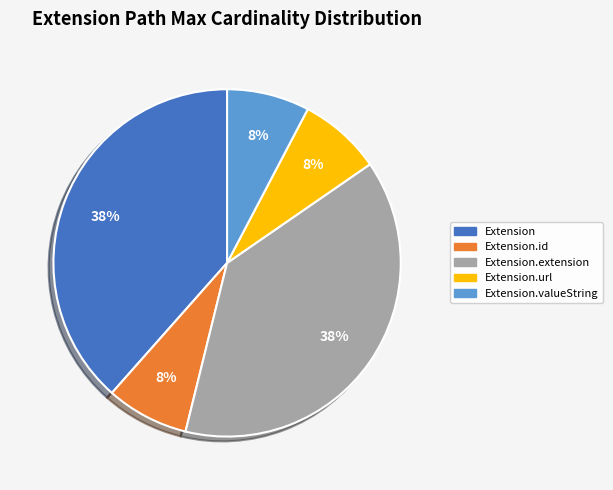

Is Extension.url the majority of the pie?

No